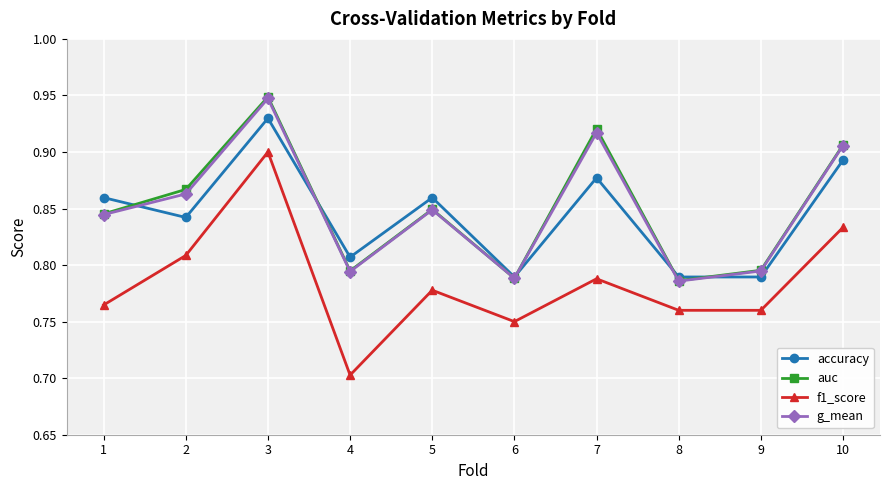

True or false: auc and accuracy cross at least once.

True